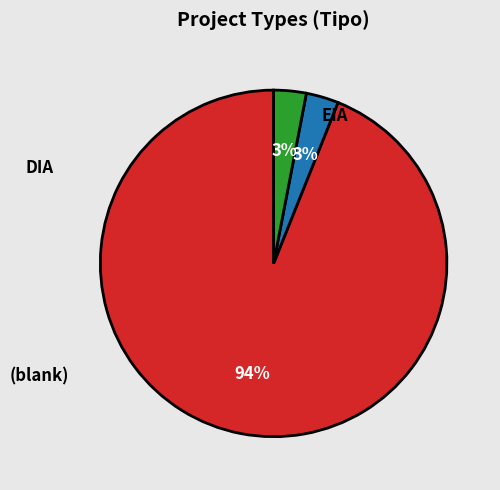

Is there a majority slice in this chart?

Yes